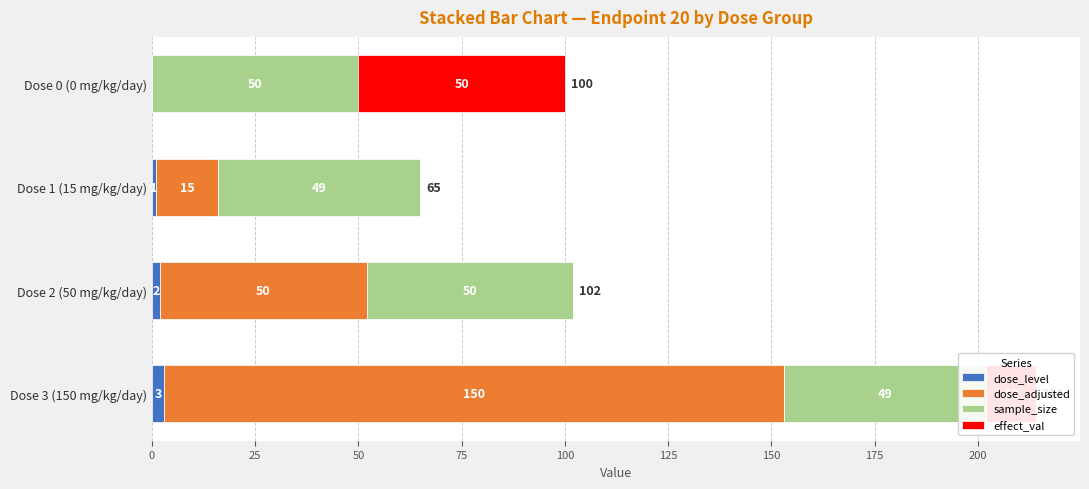

The dose_adjusted series shows 0 at Dose 0 (0 mg/kg/day). True or false?

True